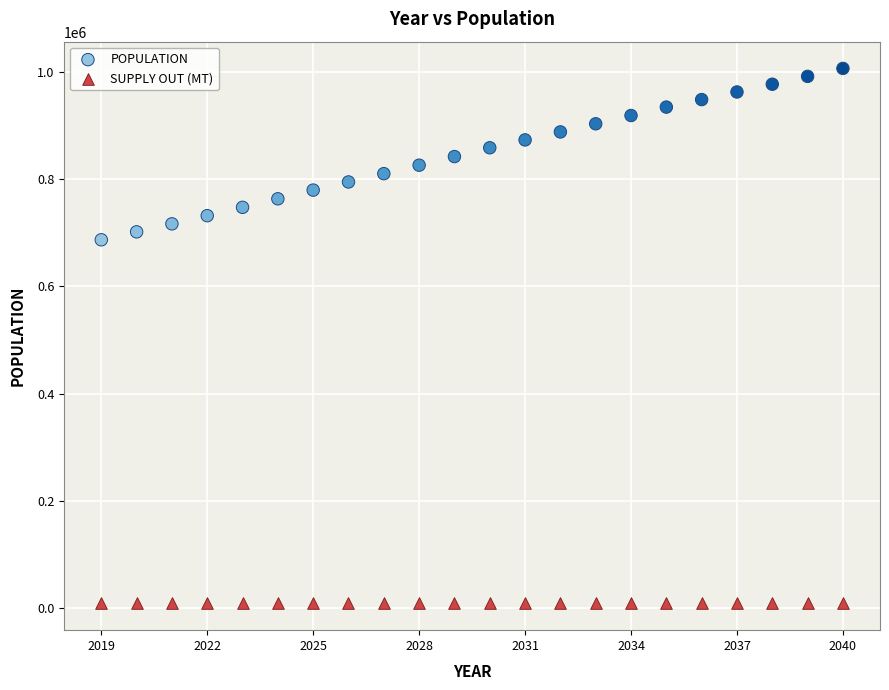

Across all series, what Y value is closest to 507612?

687215.0